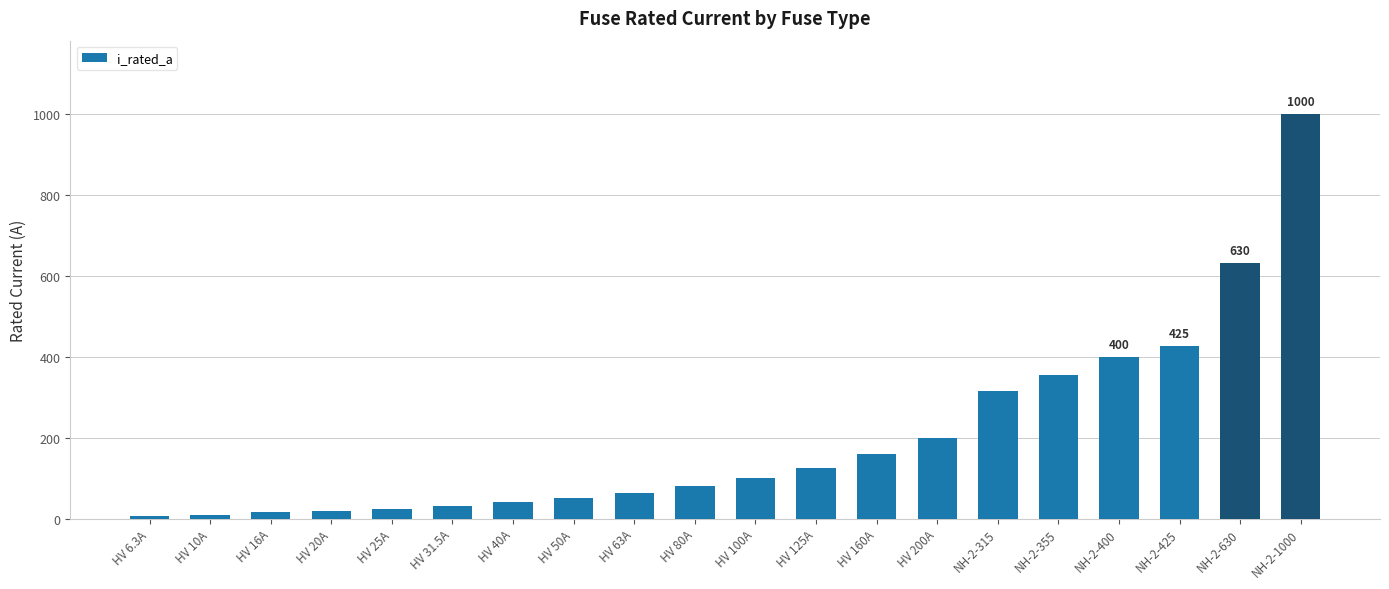

What is the difference between the maximum and minimum values?

993.7